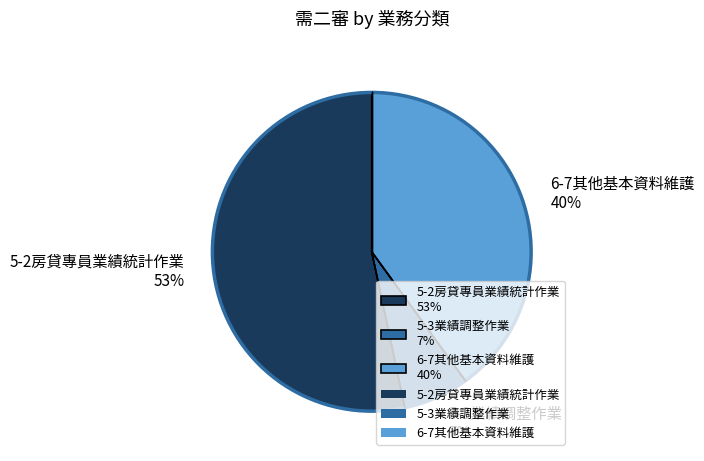

Count the number of slices in the pie.

3